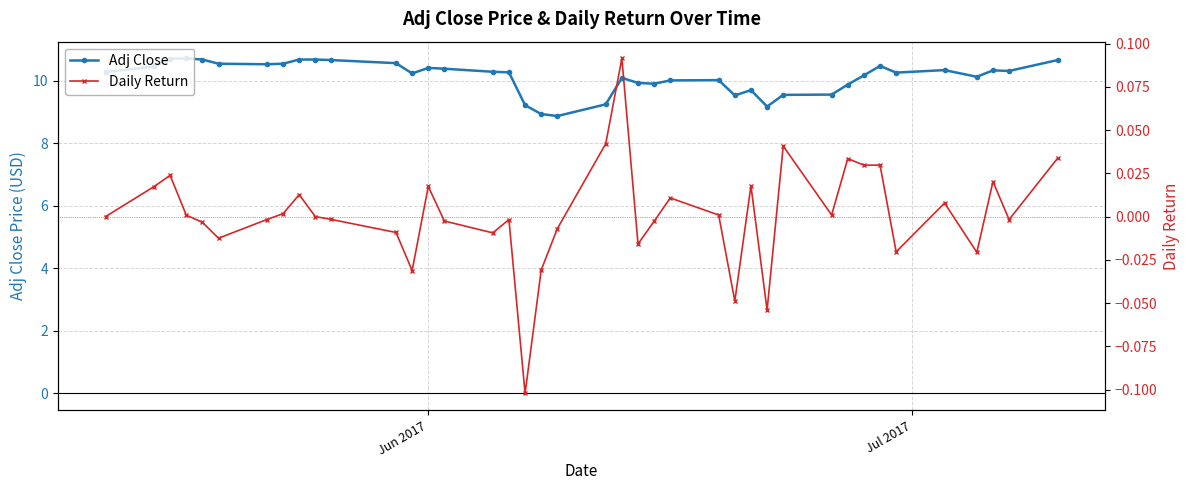

What is the value of the Adj Close point at the 19th from the left?

8.9